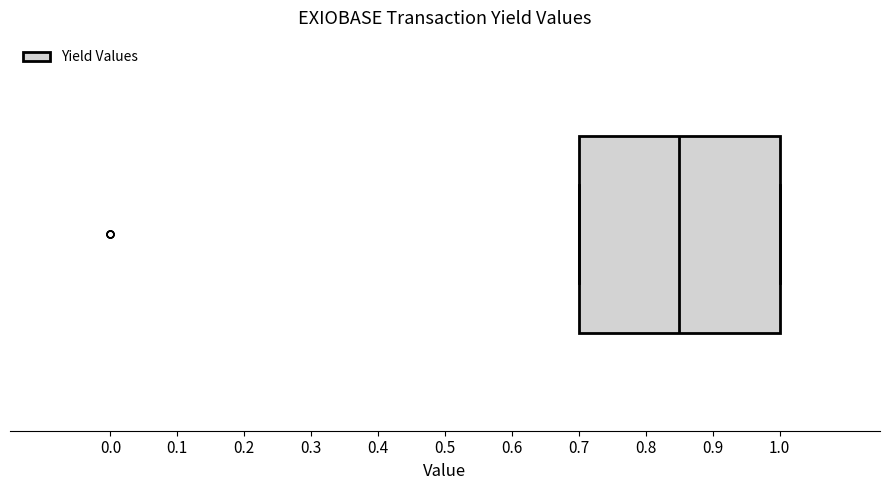

Where is the right edge of the box on the x-axis? The values are not printed on the chart, so give them approximately, as read against the axis.

1.00